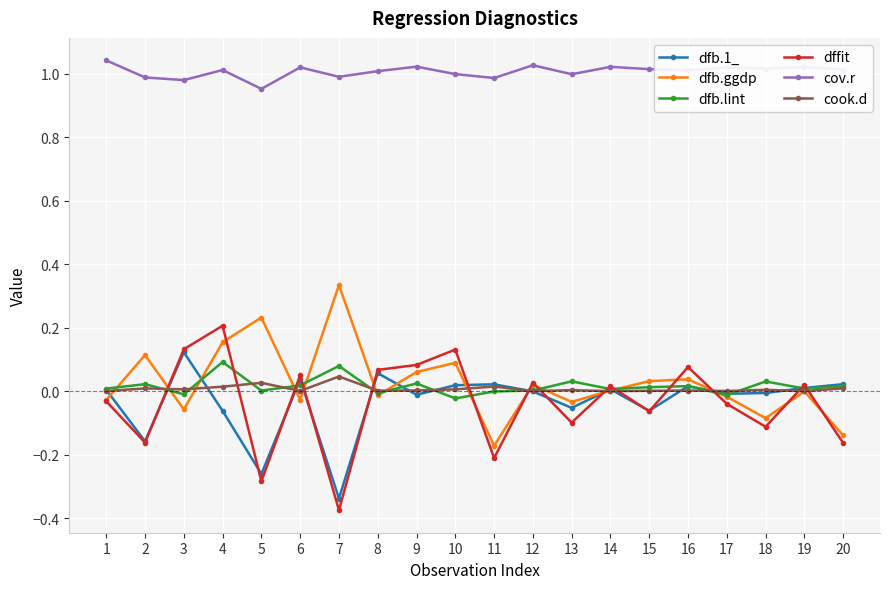

The dfb.lint series shows 0.0 at 4. True or false?

False